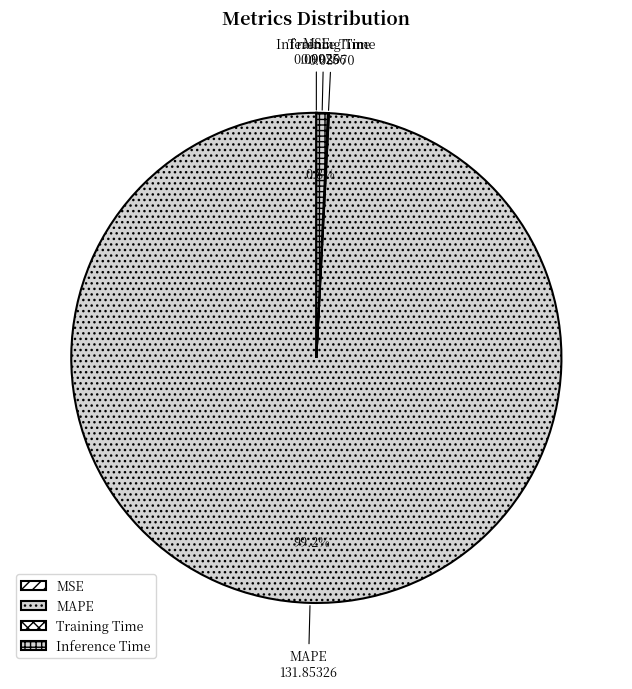

Combined, what portion of the pie is Inference Time and MAPE?

99.9%